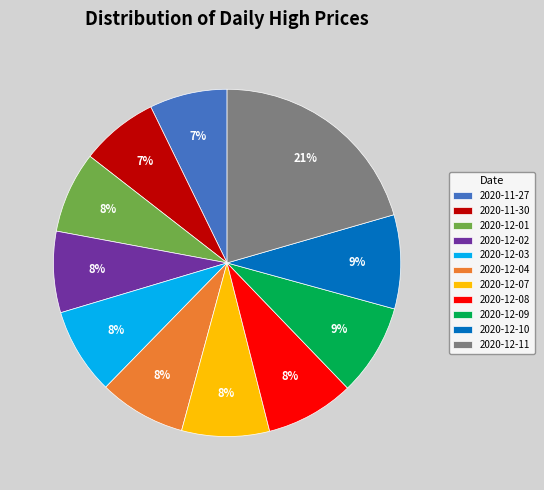

Combined, do 2020-12-03 and 2020-12-08 account for over 50%?

No